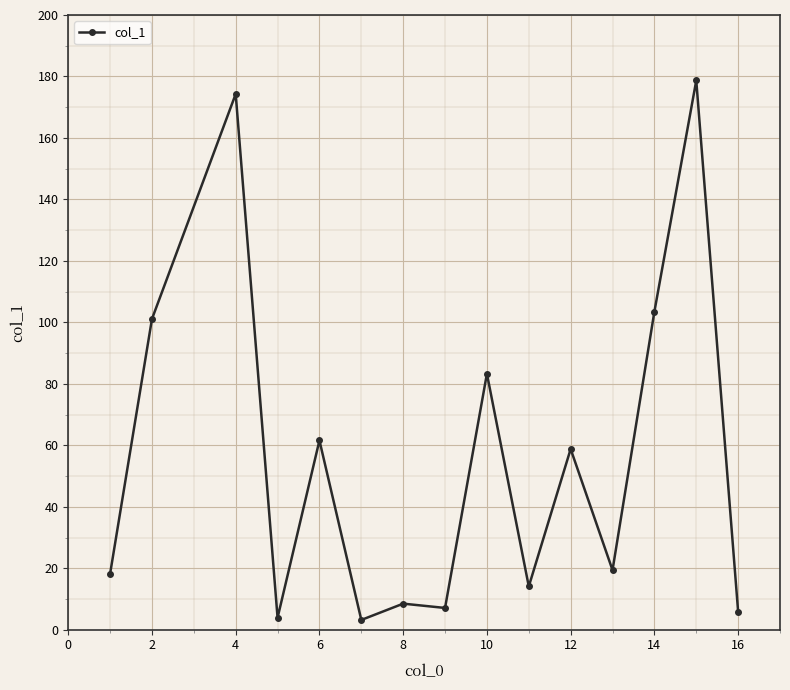

What is the greatest value displayed?

178.7